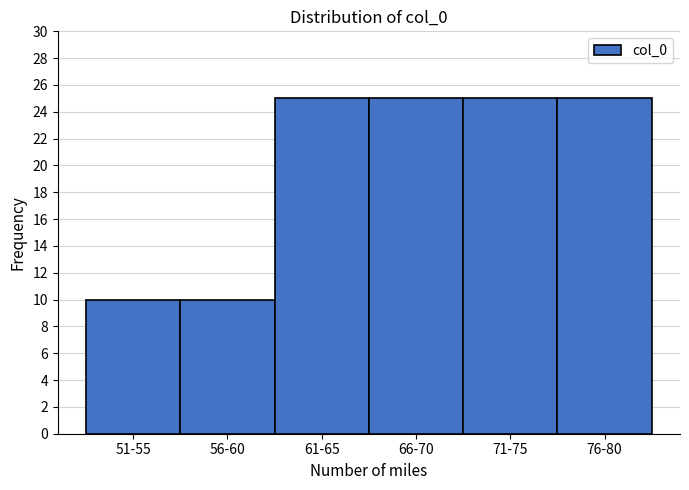

Reading left to right, list all the values displayed in this chart.

10	10	25	25	25	25